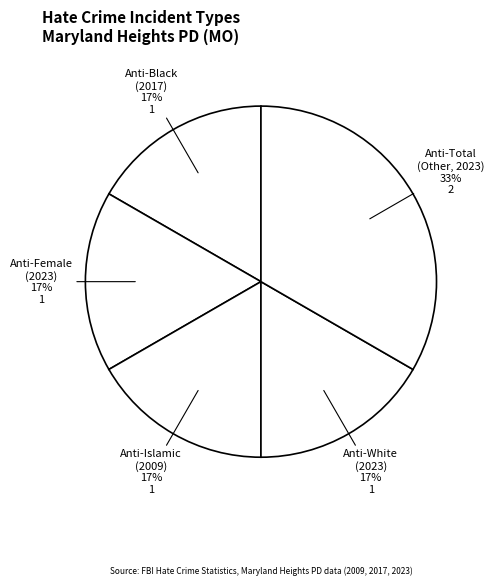

True or false: Anti-Black (2017) accounts for 4% of the total.

False